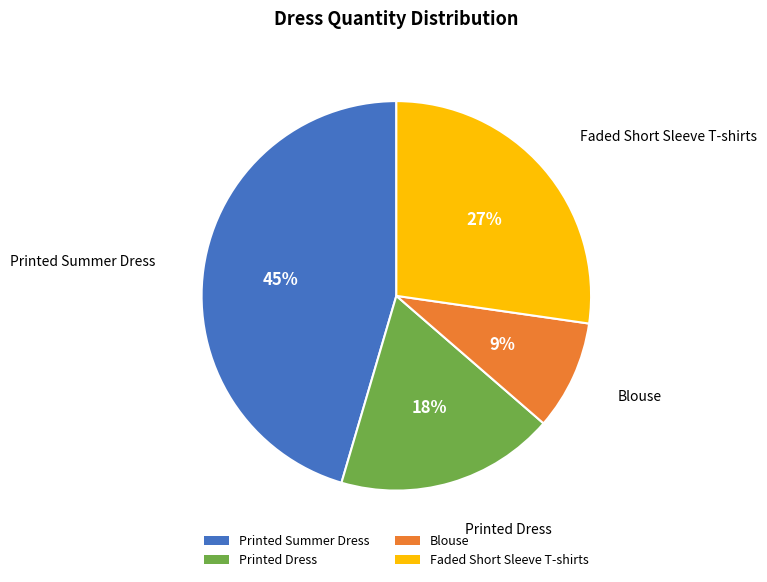

What percentage is the Printed Summer Dress slice, to the nearest percent?

45%